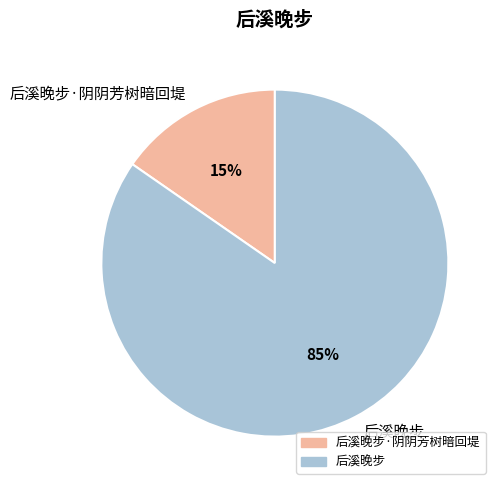

Does 后溪晚步 represent more than half of the total?

Yes